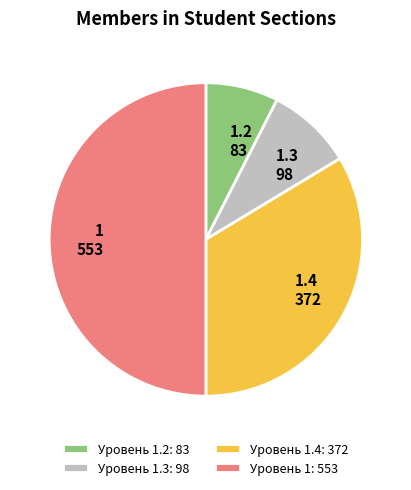

Which category has the smallest portion of the pie?

Уровень 1.2: 83